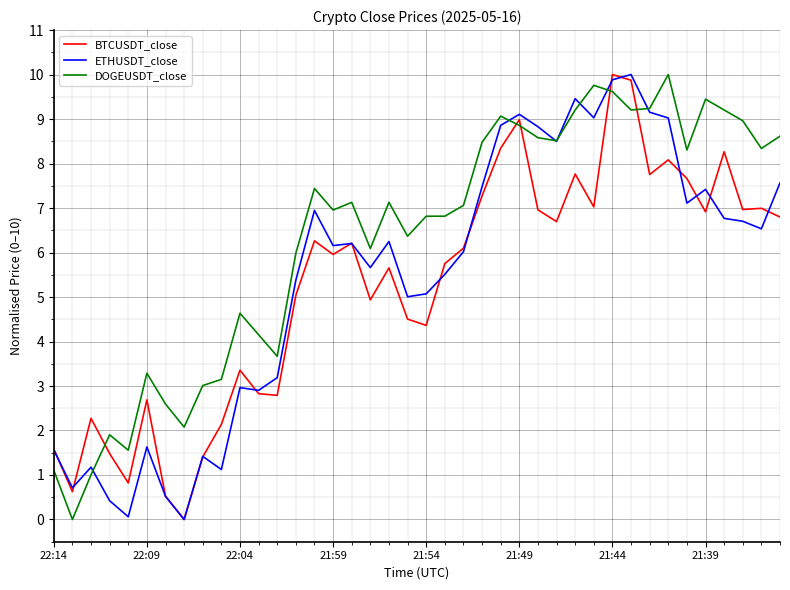

Which series has the largest total across all categories?

DOGEUSDT_close